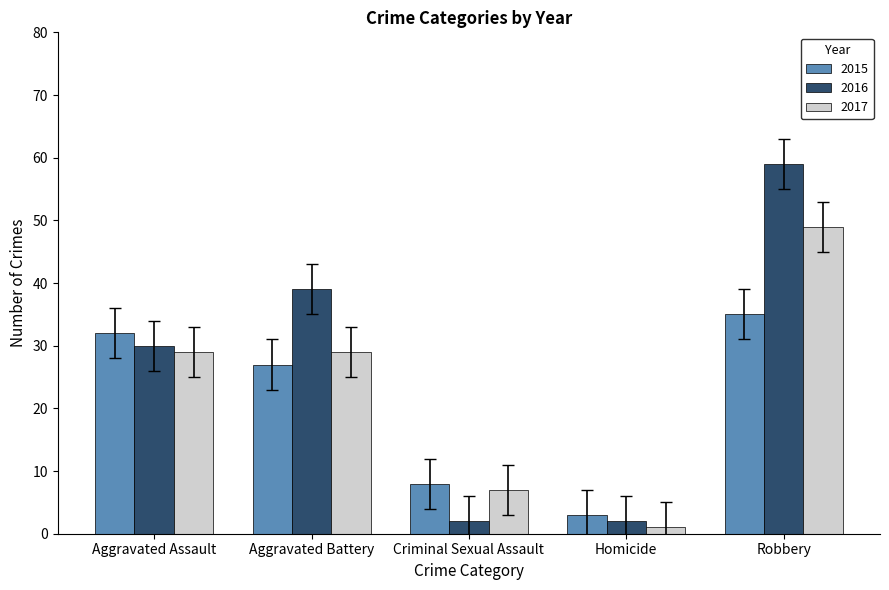

At which label does 2015 first exceed 27?

Aggravated Assault